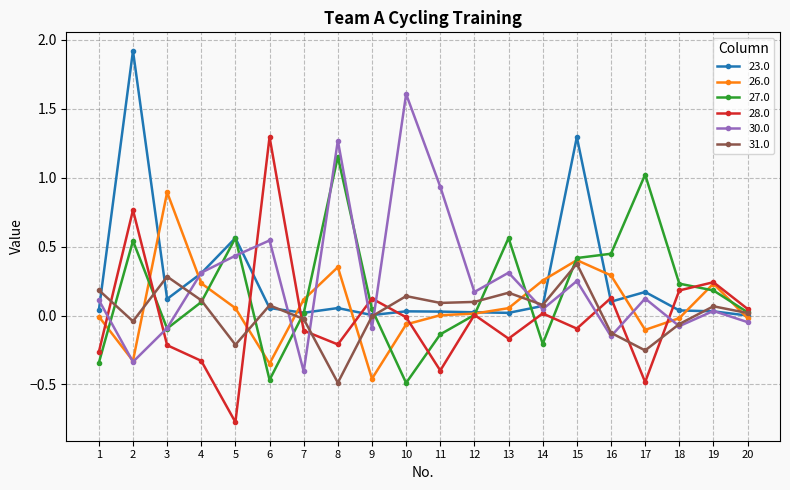

At how many categories does at least one series exceed 0?

20